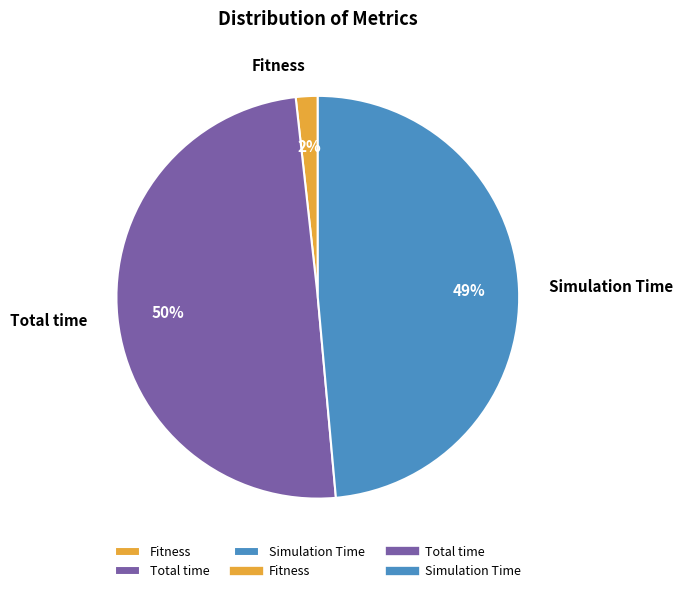

How many slices are in this pie chart?

3